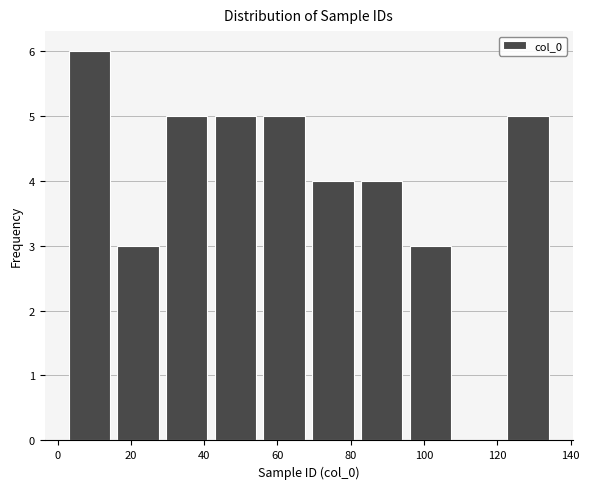

Reading left to right, list every bar in this chart as the range it spans on the x-axis followed by its height. Neither the bar edges nor the heights are printed on the chart, so give them approximately, as read against the axes.

2 to 16: 6
16 to 28: 3
28 to 42: 5
42 to 56: 5
56 to 68: 5
68 to 82: 4
82 to 96: 4
96 to 108: 3
108 to 122: 0
122 to 136: 5